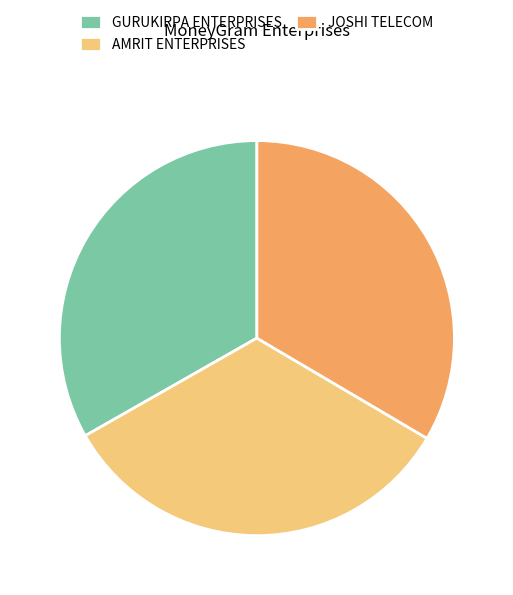

How many slices are in this pie chart?

3